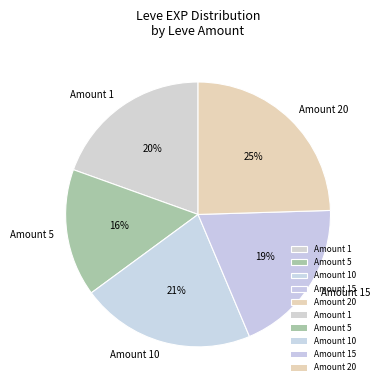

Does any single category account for the majority?

No